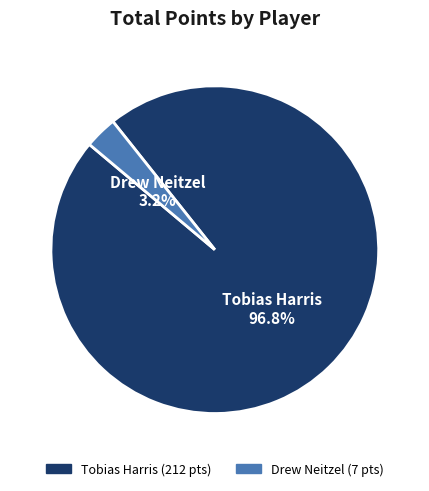

What percentage is the Drew Neitzel slice, to the nearest percent?

3%